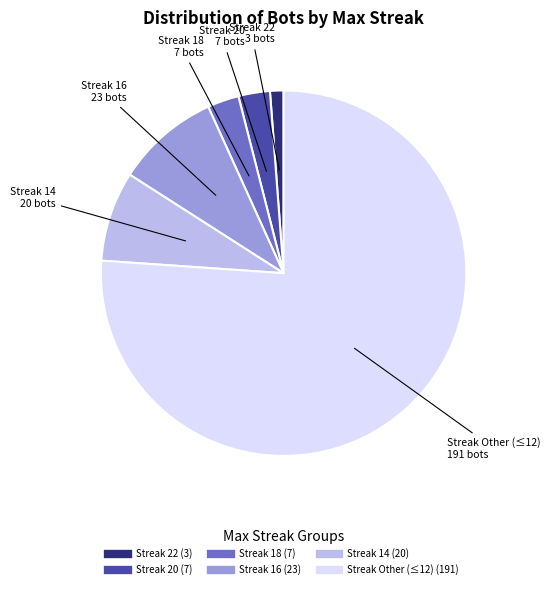

Is there a majority slice in this chart?

Yes